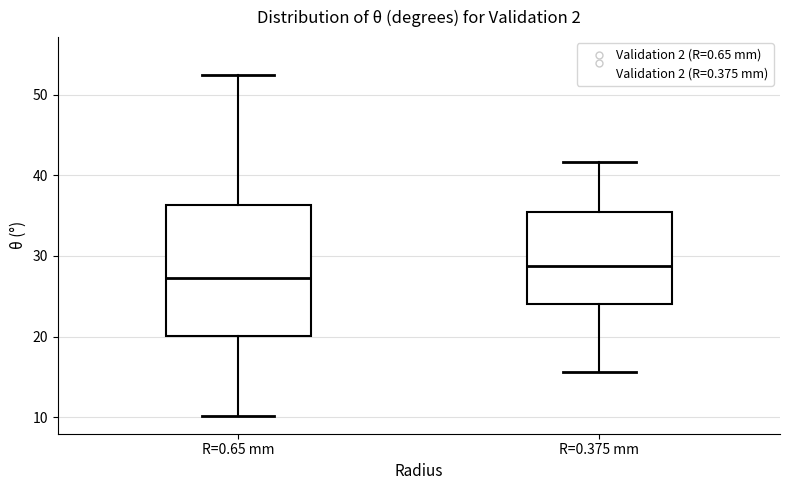

Which box is the tallest, from its lower edge to its upper edge?

R=0.65 mm